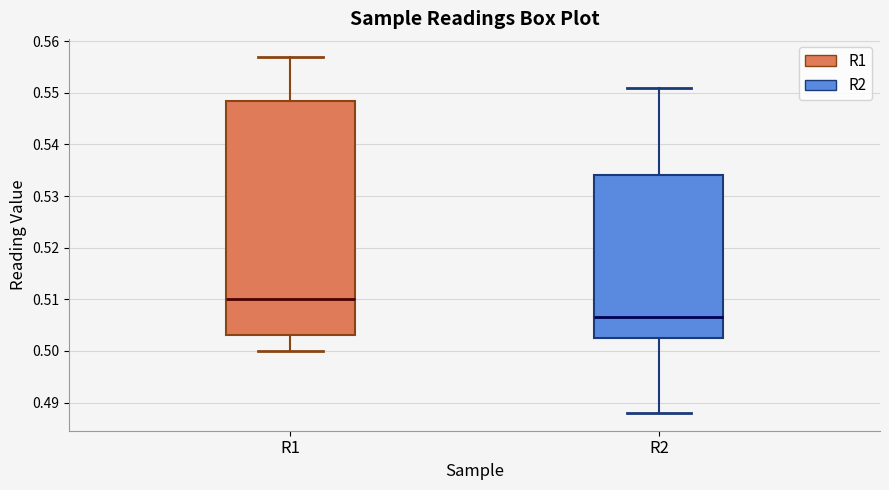

Reading left to right, transcribe this box plot: for each box, give where its median line is, the range the box spans, and where its two whiskers end, as read against the y-axis. The values are not printed on the chart, so give them approximately, as read against the axis.

R1: median 0.510, box 0.503 to 0.549, whiskers 0.500 to 0.557
R2: median 0.507, box 0.503 to 0.534, whiskers 0.488 to 0.551